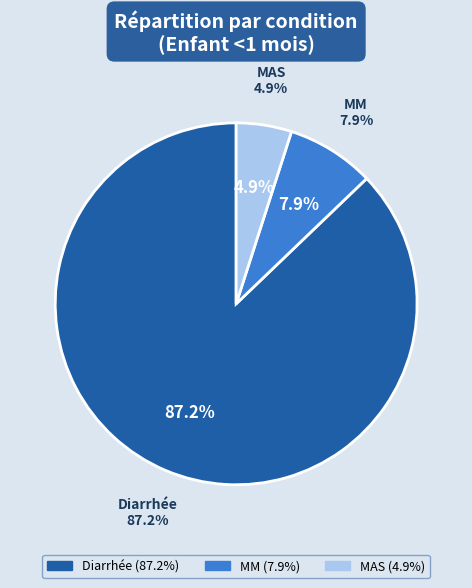

What percentage is NOT represented by Diarrhée?

12.8%